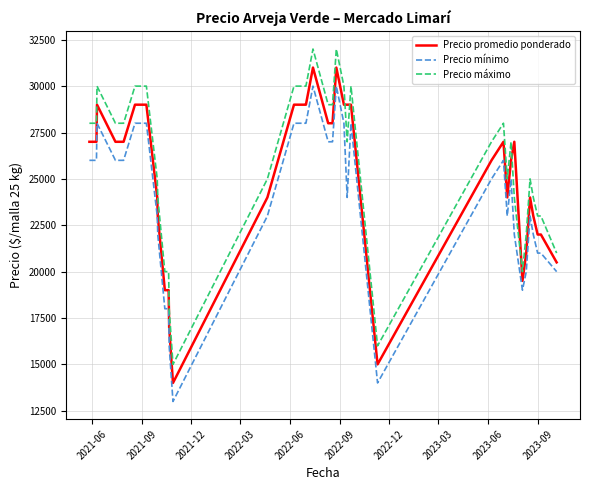

True or false: Precio máximo and Precio mínimo cross at least once.

False